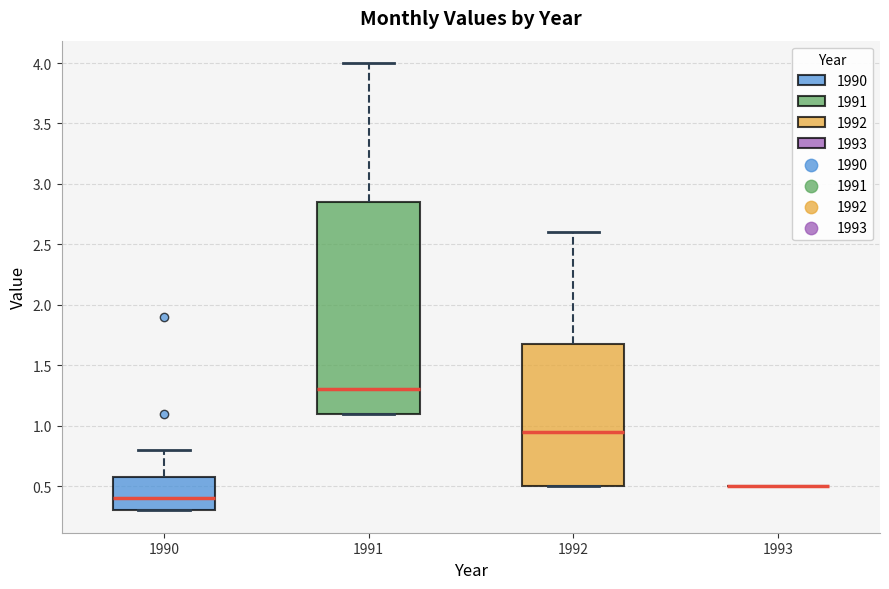

Reading left to right, read every box against the y-axis: the position of its median line, the range the box covers, and the ends of its whiskers. The values are not printed on the chart, so give them approximately, as read against the axis.

1990: median 0.40, box 0.30 to 0.60, whiskers 0.30 to 0.80
1991: median 1.30, box 1.10 to 2.85, whiskers 1.10 to 4.00
1992: median 0.95, box 0.50 to 1.70, whiskers 0.50 to 2.60
1993: box collapsed to a line at 0.50, whiskers 0.50 to 0.50